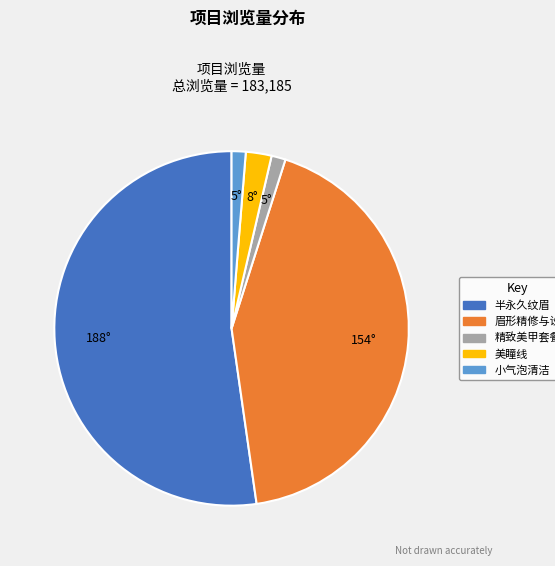

Does any single category account for the majority?

Yes